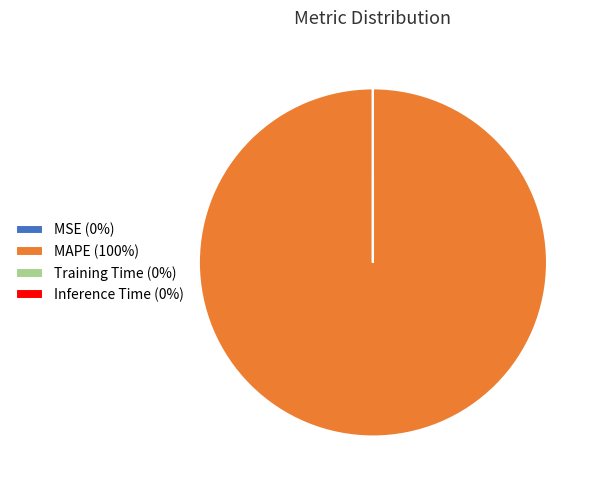

Is there any slice that represents more than half of the pie?

Yes